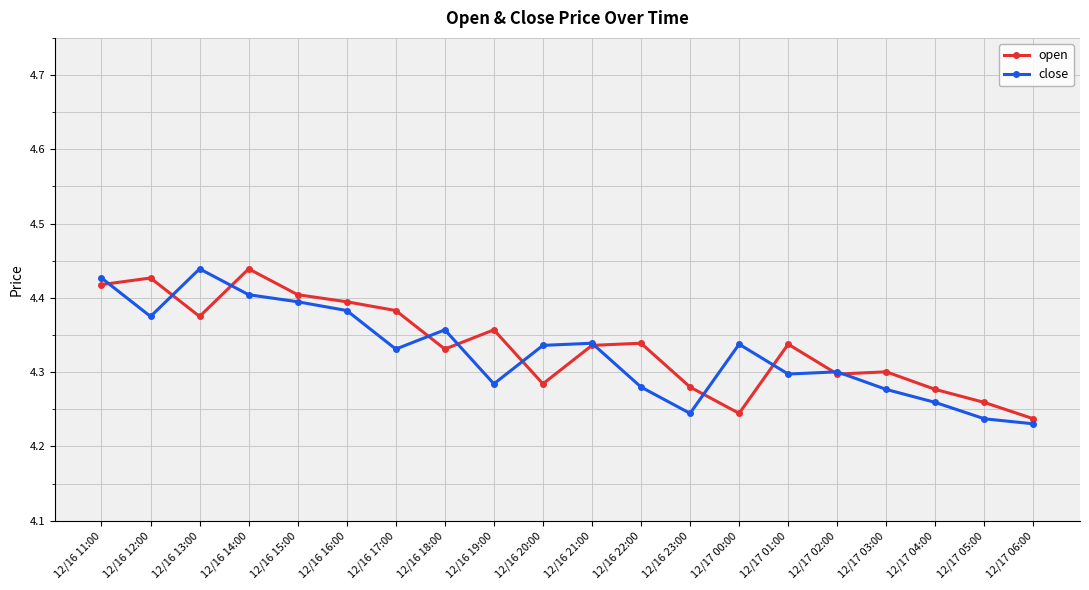

How many lines are shown in the chart?

2